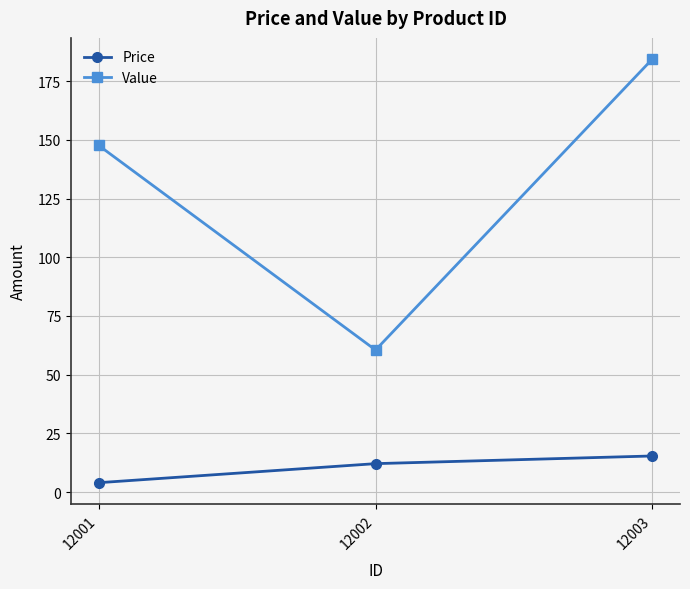

How many lines are shown in the chart?

2